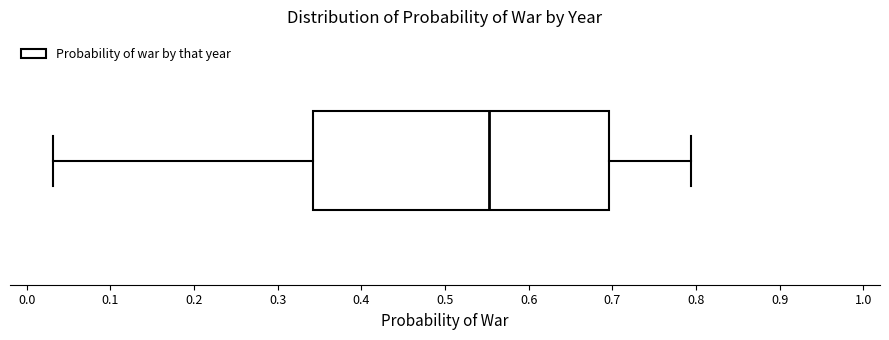

Transcribe this box plot: give where the median line is, the range the box spans, and where the two whiskers end, as read against the x-axis. The values are not printed on the chart, so give them approximately, as read against the axis.

median 0.55, box 0.34 to 0.70, whiskers 0.03 to 0.79